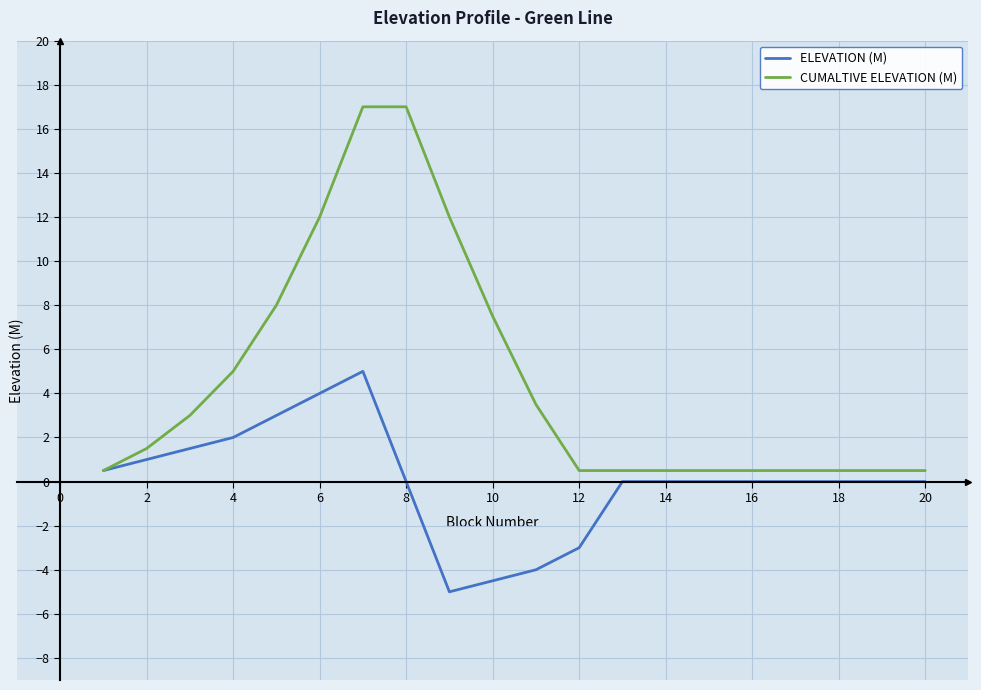

Rank the series by their average value, from highest to lowest.

CUMALTIVE ELEVATION (M), ELEVATION (M)